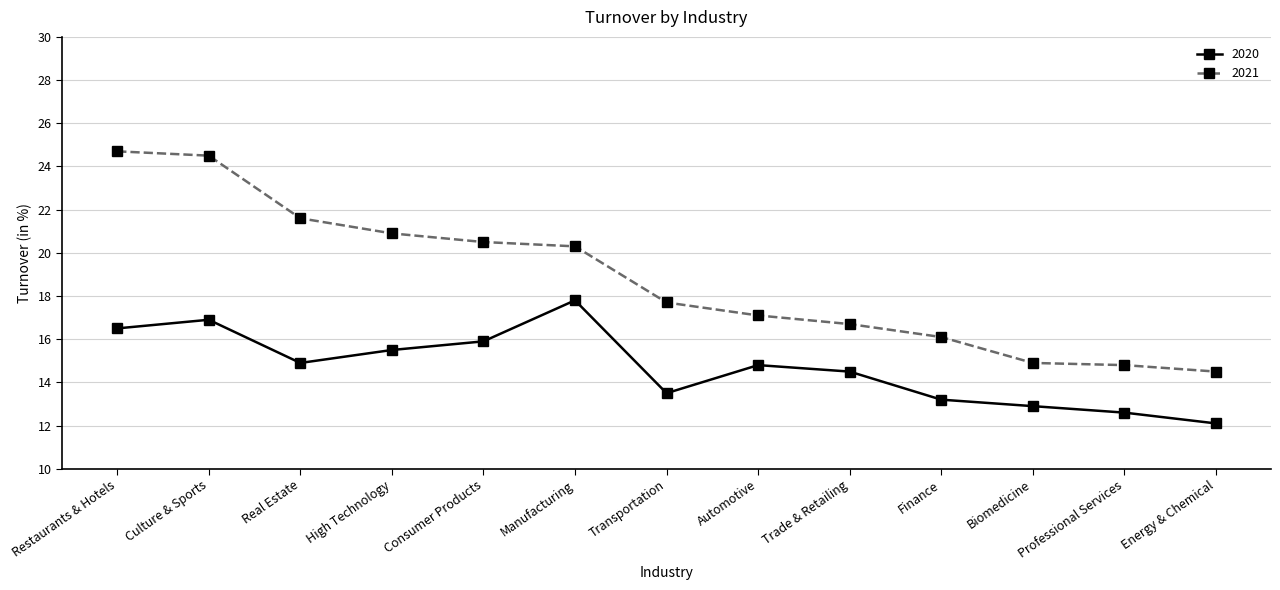

What is the label of the 3rd point from the left?

Real Estate